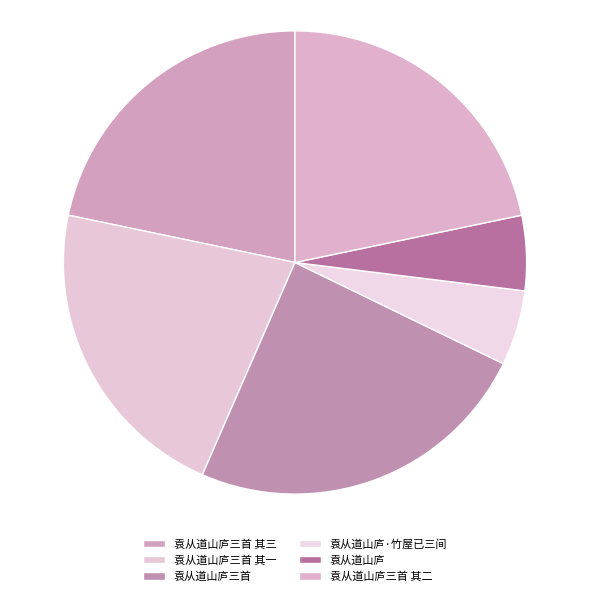

The 袁从道山庐 slice represents 5% of the pie. True or false?

True